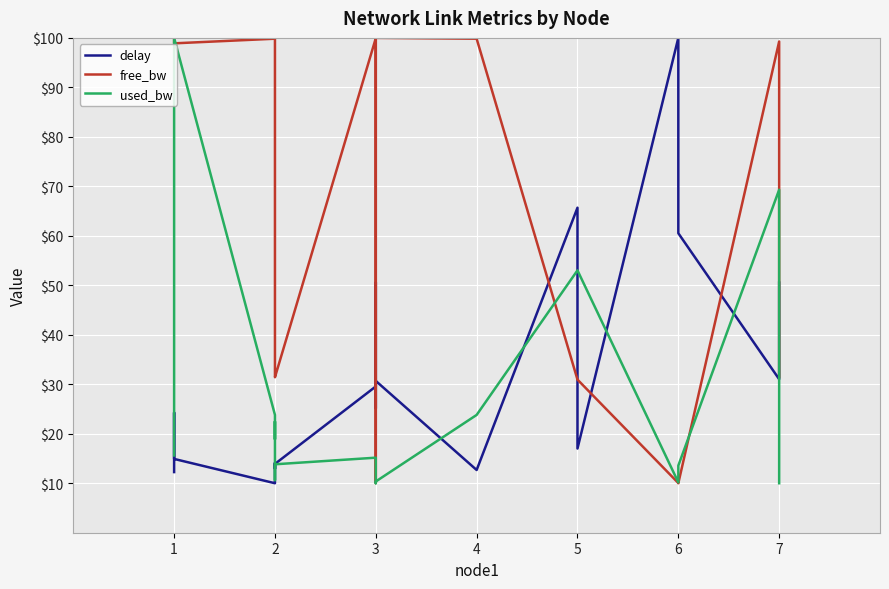

True or false: free_bw has more than 1 interior local peaks.

True